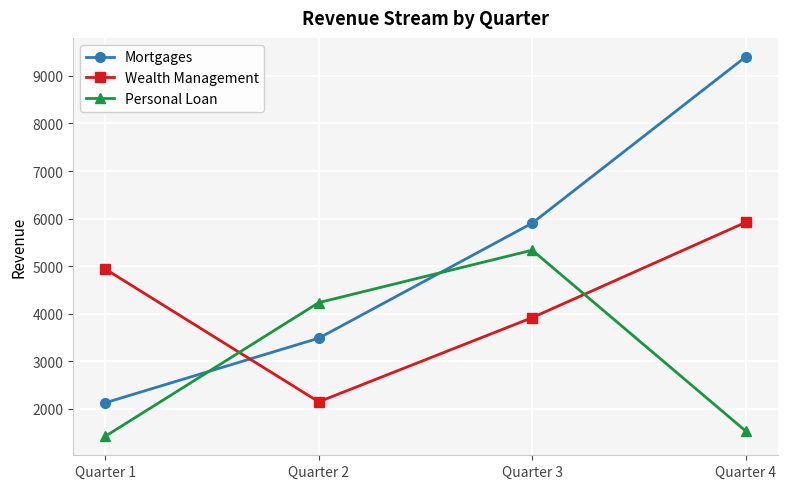

What is the highest value of the Personal Loan series?

5336